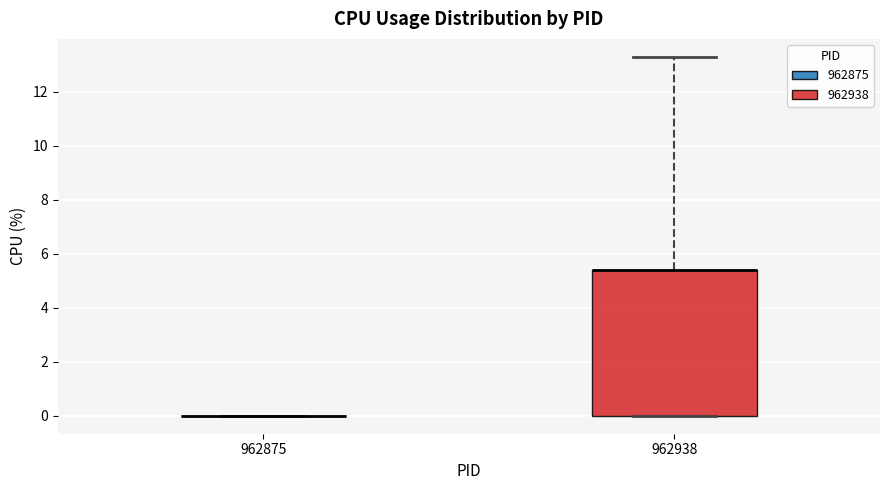

Reading left to right, read every box against the y-axis: the position of its median line, the range the box covers, and the ends of its whiskers. The values are not printed on the chart, so give them approximately, as read against the axis.

962875: box collapsed to a line at 0.0, whiskers 0.0 to 0.0
962938: median 5.4 (drawn on the box's upper edge), box 0.0 to 5.4, whiskers 0.0 to 13.4